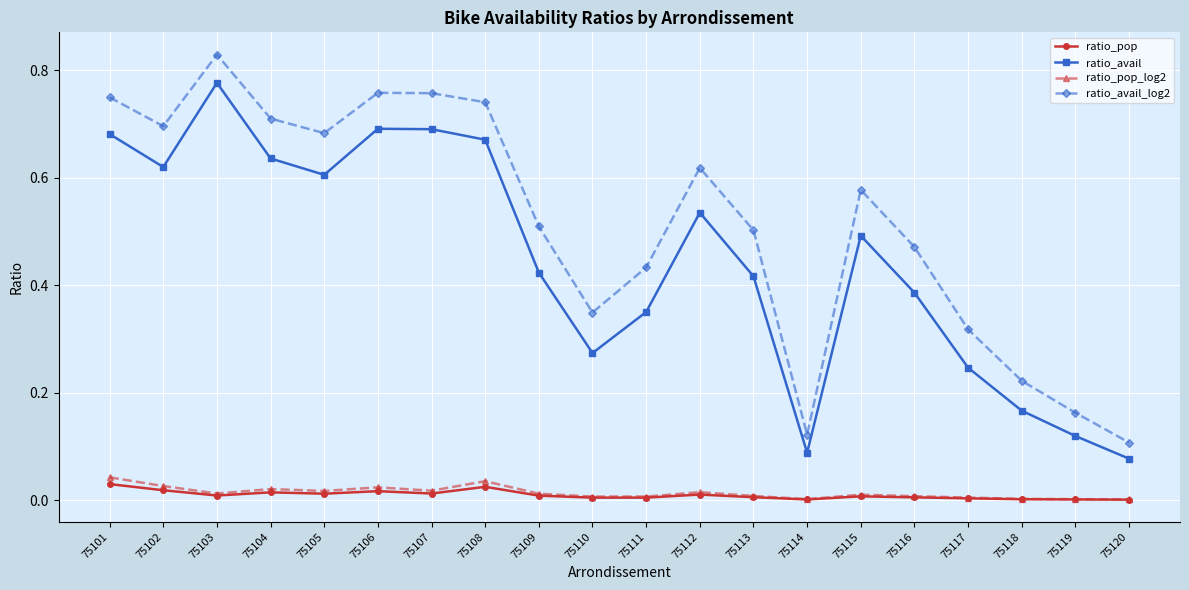

True or false: ratio_avail_log2 has more than 0 points higher than both neighbors.

True